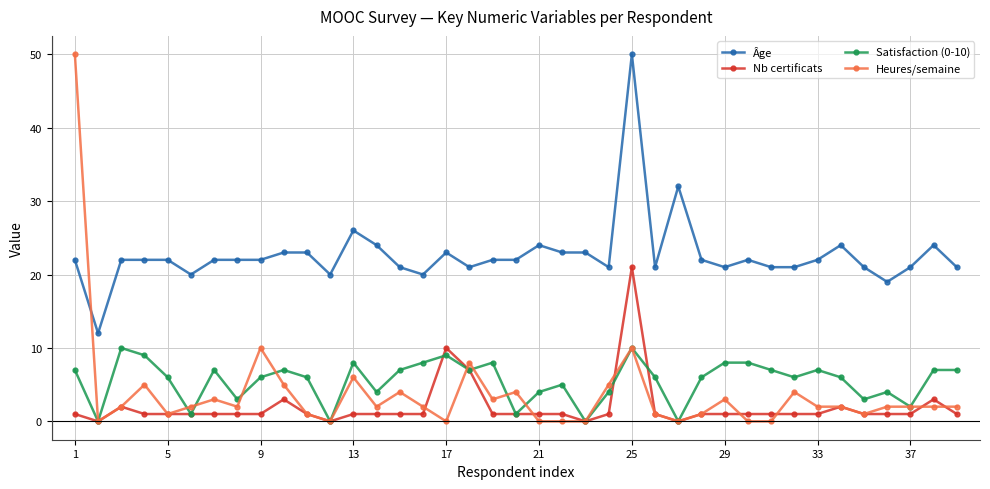

Which series ends up on top after the final intersection of Heures/semaine and Âge?

Âge